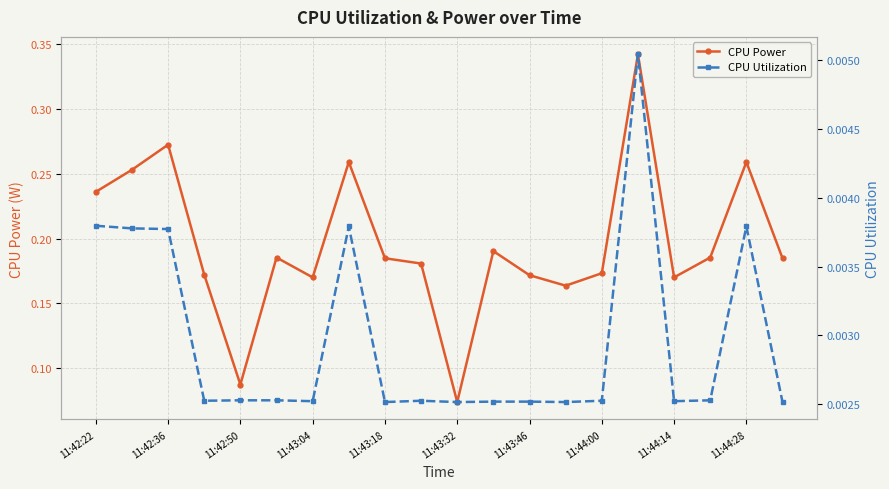

How many distinct data groups are displayed?

2